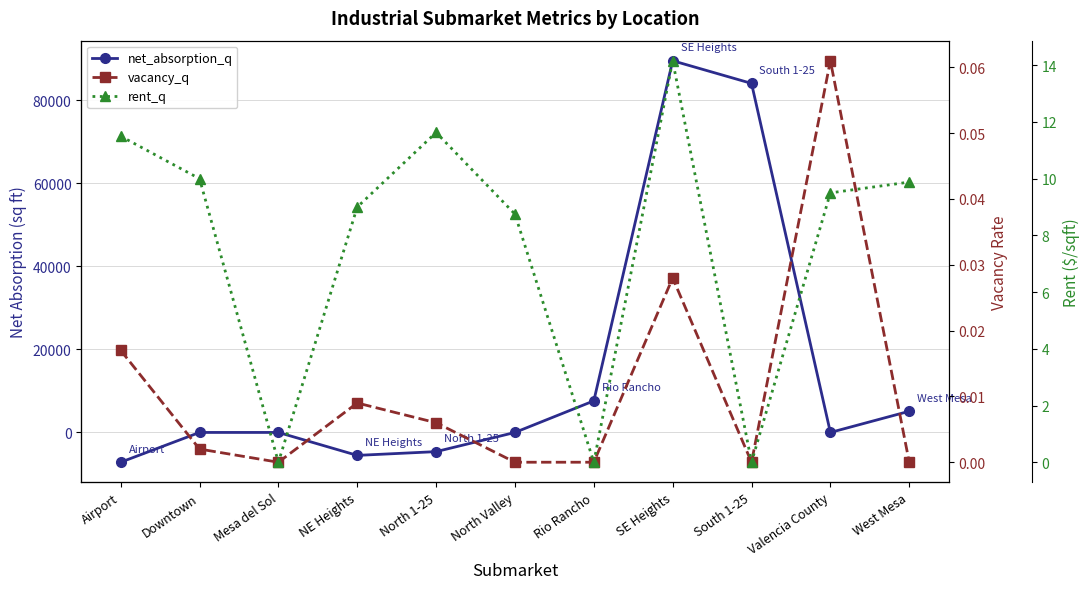

Which series has the widest spread of values?

net_absorption_q